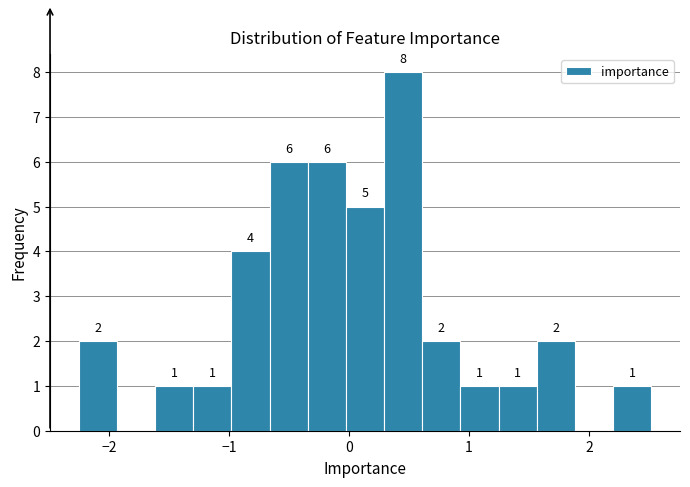

Around what value on the x-axis is the tallest bar? Give the approximate position of its centre, as read against the axis.

0.5